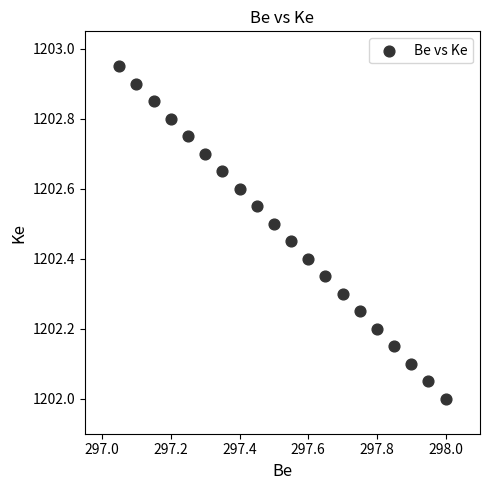

What is the range of X values (max minus min)?

1.0